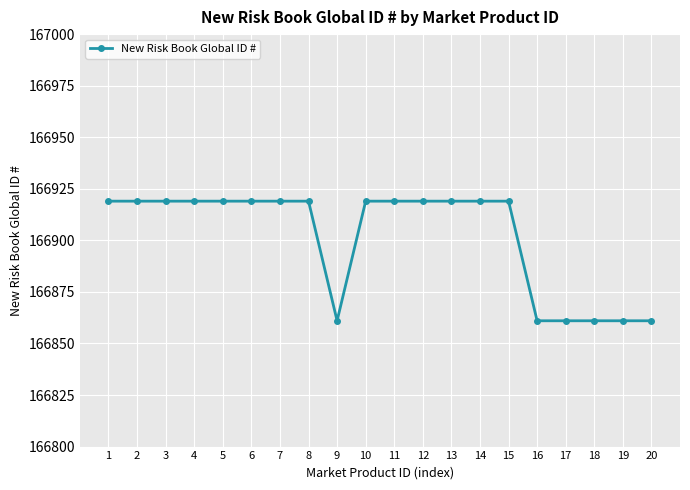

Reading right to left, extract all data points from this chart.

166861	166861	166861	166861	166861	166919	166919	166919	166919	166919	166919	166861	166919	166919	166919	166919	166919	166919	166919	166919